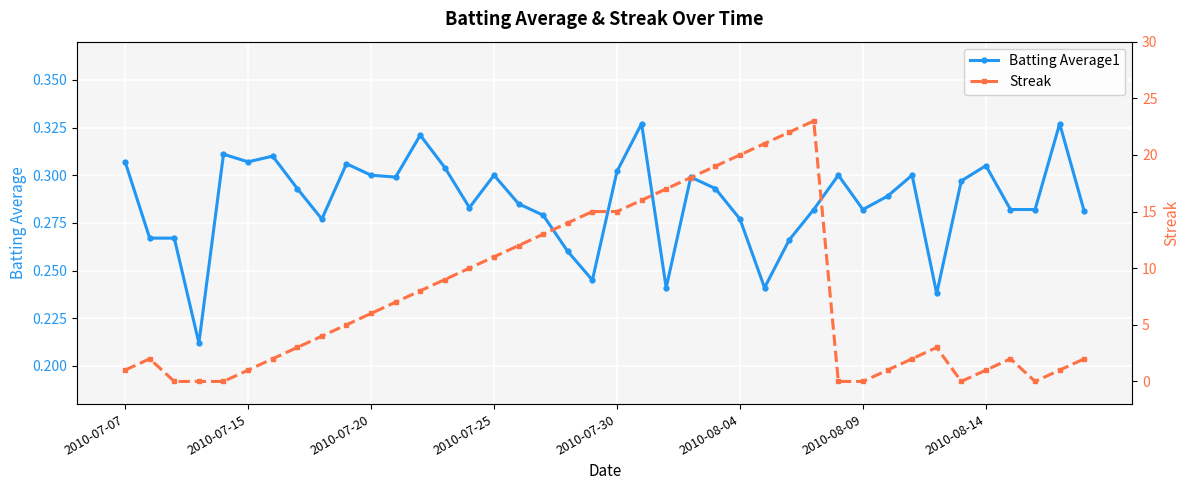

At 13, list the series in order from largest to smallest.

Streak, Batting Average1